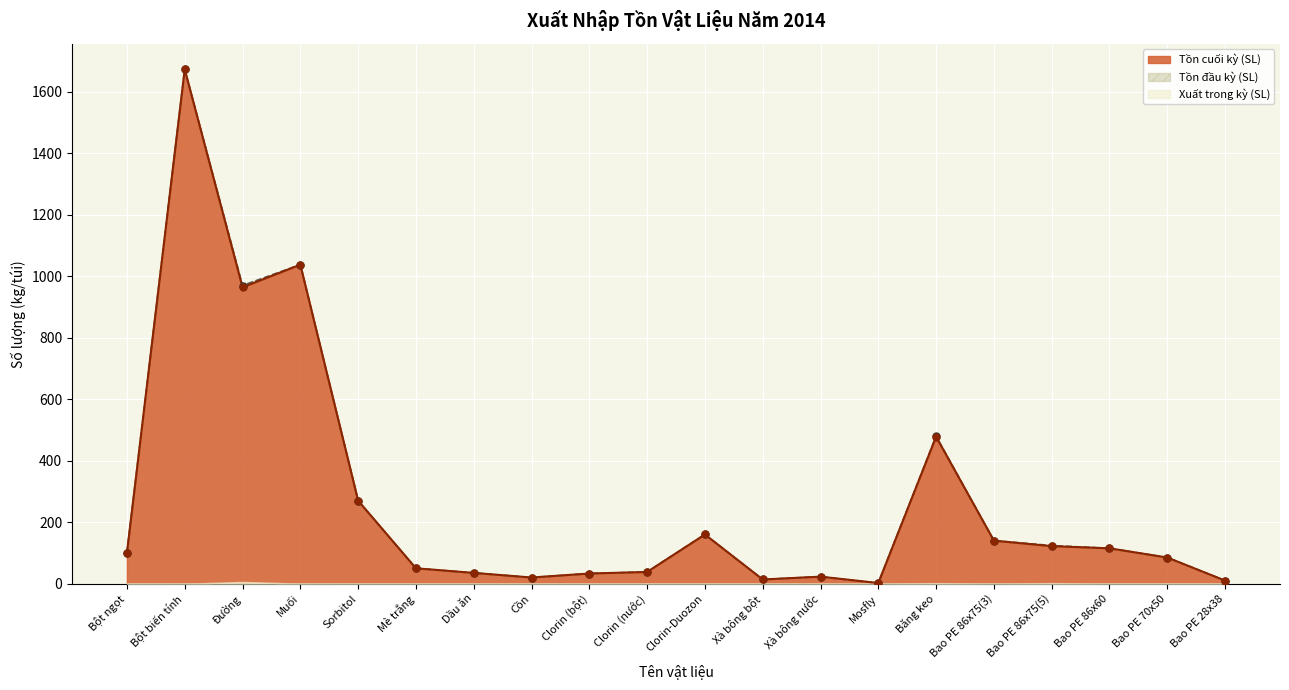

Which series reaches the maximum Y coordinate?

Tồn đầu kỳ (SL)